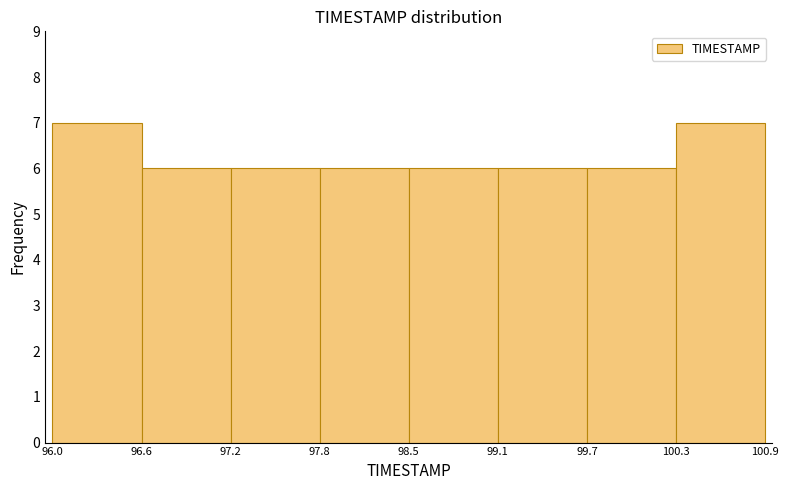

Reading left to right, transcribe this chart: for each bar, give the range it covers on the x-axis and its height. The values are not printed on the chart, so give them approximately, as read against the axis.

96.0 to 96.6: 7
96.6 to 97.2: 6
97.2 to 97.8: 6
97.8 to 98.5: 6
98.5 to 99.1: 6
99.1 to 99.7: 6
99.7 to 100.3: 6
100.3 to 100.9: 7